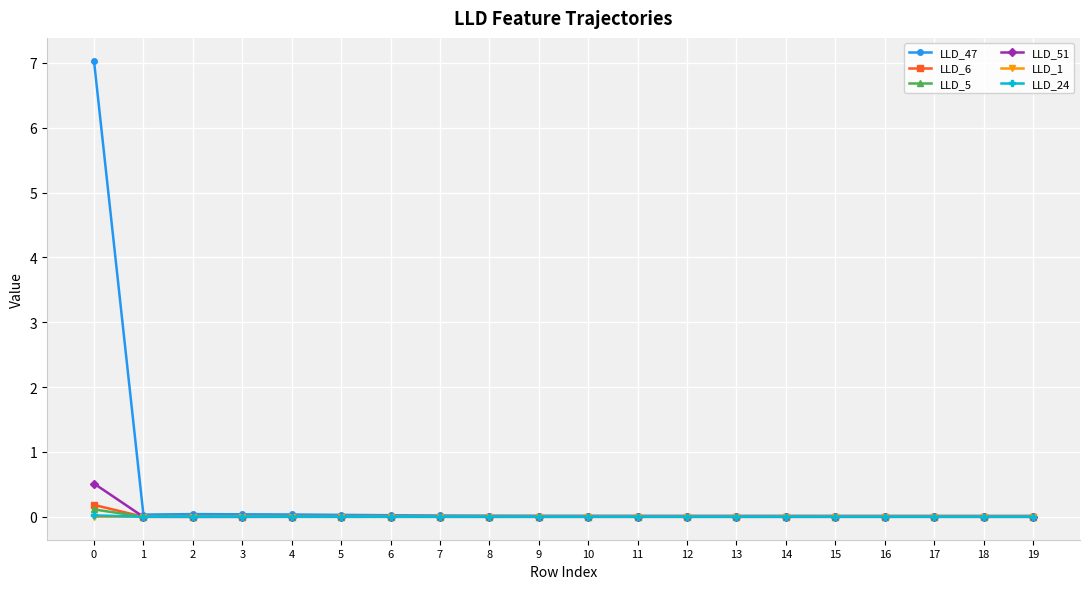

The value of LLD_1 at 14 is 0.0. True or false?

True